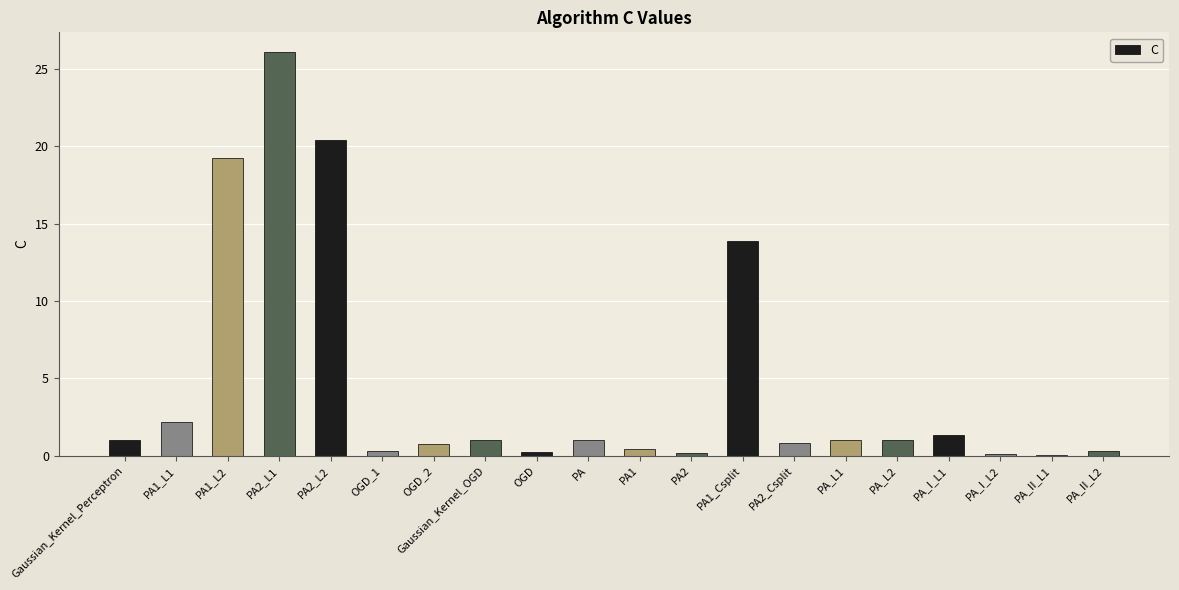

Is it true that the value at PA1_L2 is 31.2?

False